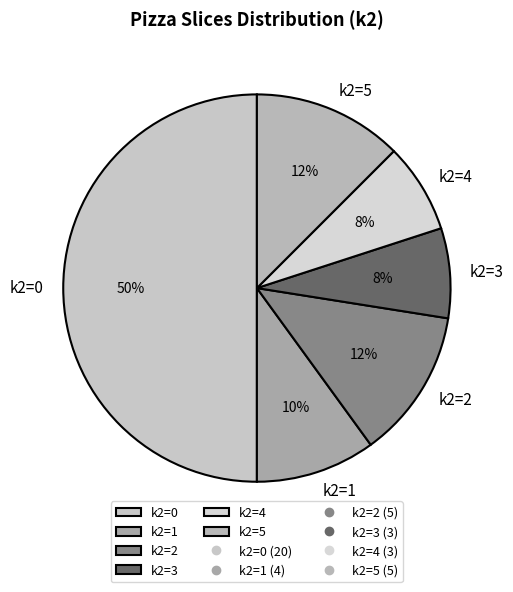

Count the number of slices in the pie.

6